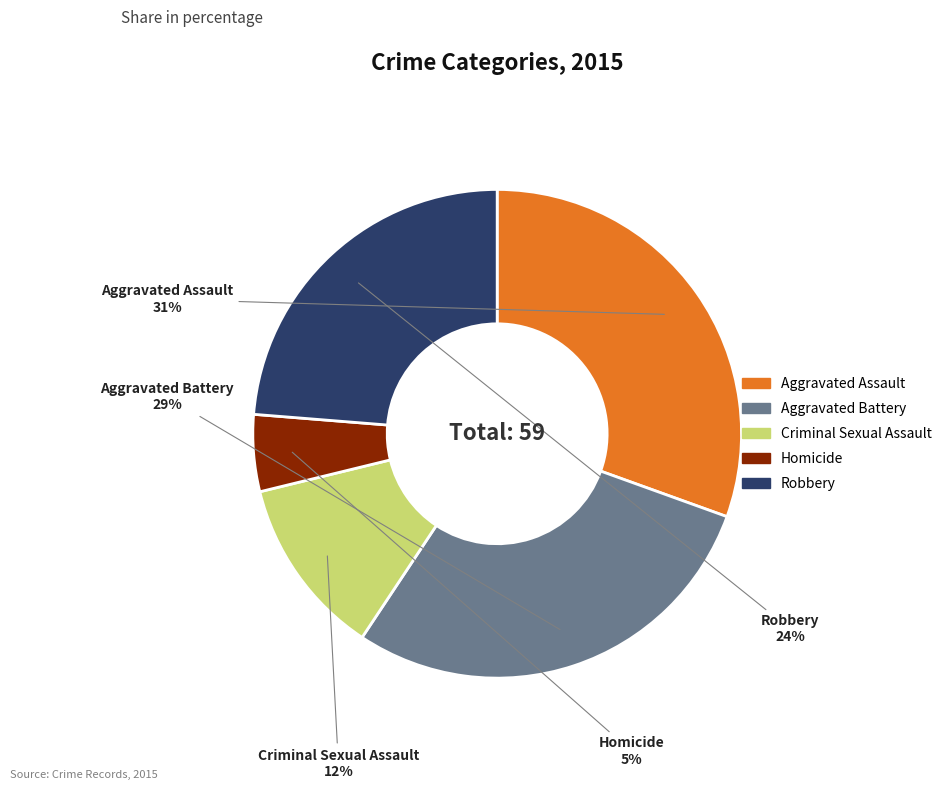

Which slice is the largest?

Aggravated Assault